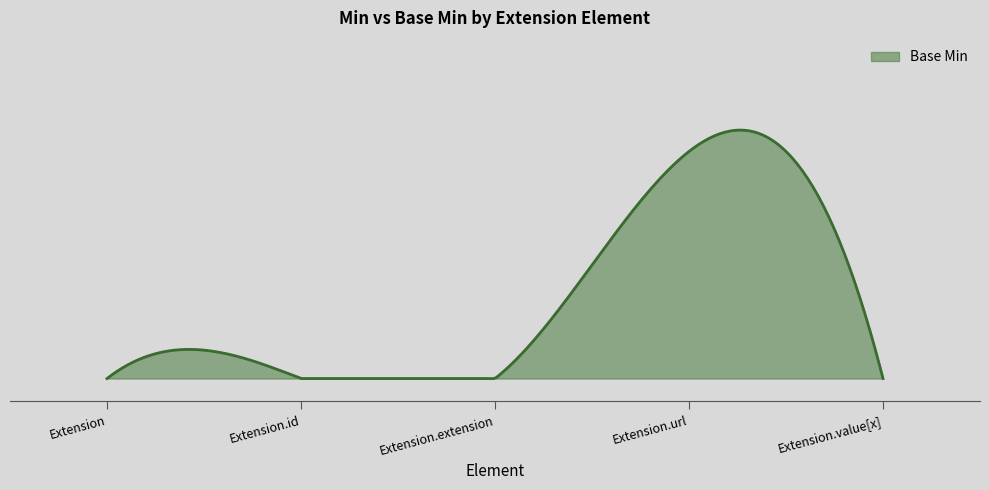

Does the chart display data point markers on the line(s)?

No